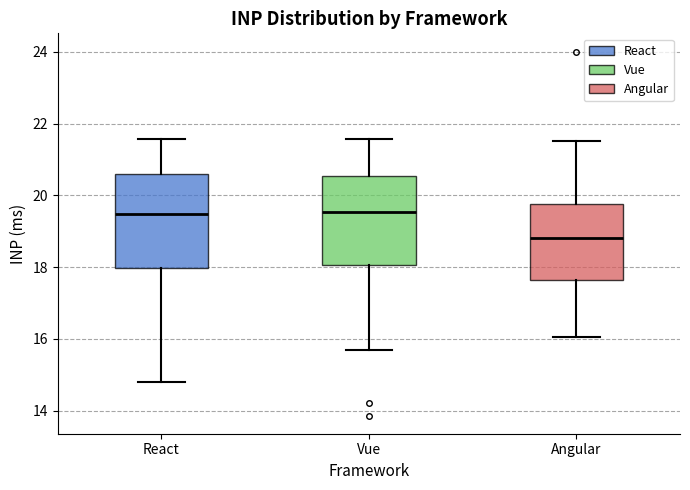

Which box's median line is the lowest?

Angular